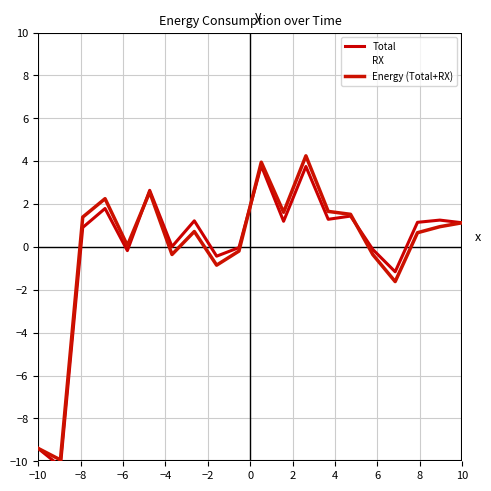

Reading left to right, extract all data points from this chart.

Total: -9.4	-10.2	0.9	1.8	-0.2	2.6	0.0	1.2	-0.4	-0.0	3.8	1.2	3.8	1.3	1.4	-0.1	-1.2	1.1	1.3	1.1
RX: -8.1	-8.2	0.4	1.7	-0.5	2.3	-0.1	1.0	0.5	-0.9	3.6	1.3	4.0	0.8	1.5	-0.3	-1.0	0.9	1.2	0.1
Energy (Total+RX): -9.4	-9.9	1.4	2.3	0.1	2.6	-0.4	0.7	-0.9	-0.2	4.0	1.6	4.2	1.7	1.5	-0.4	-1.6	0.7	0.9	1.1